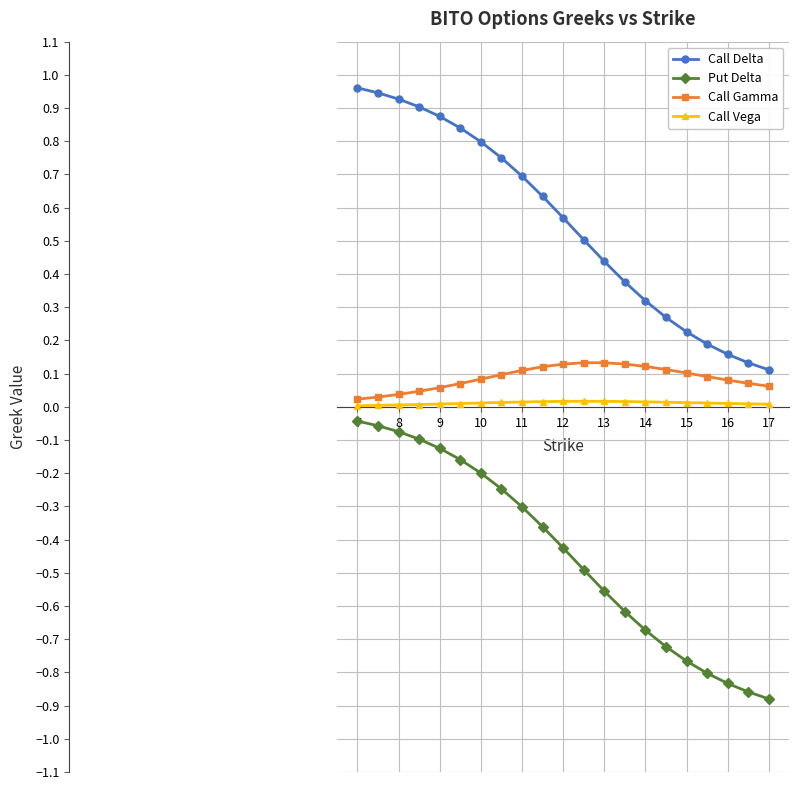

Which series has the widest spread of values?

Call Delta